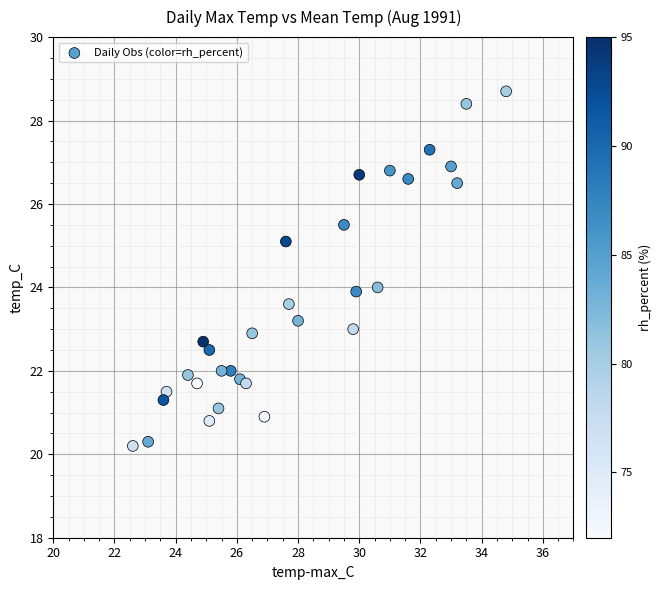

What is the range of X values (max minus min)?

12.2